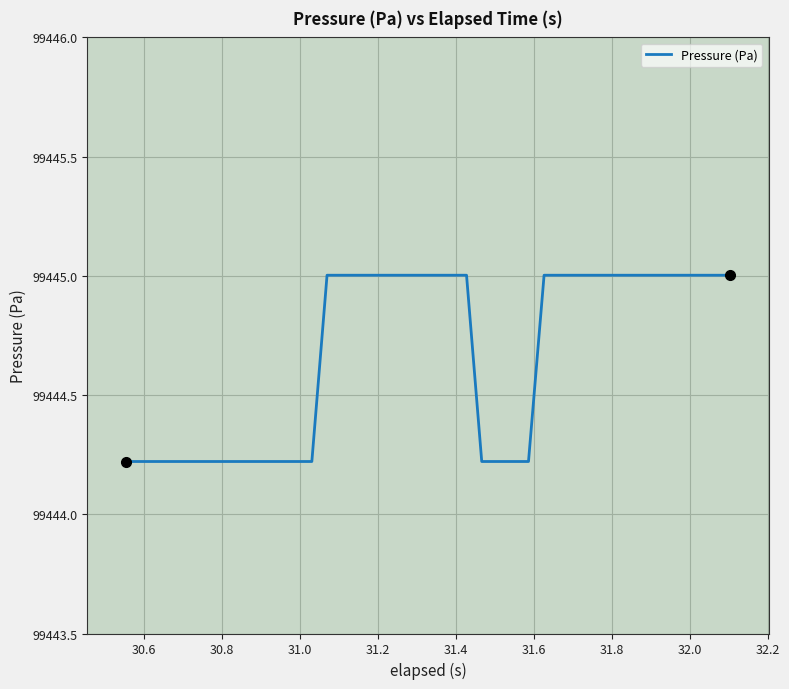

What is the difference between the second highest and second lowest values?

0.8